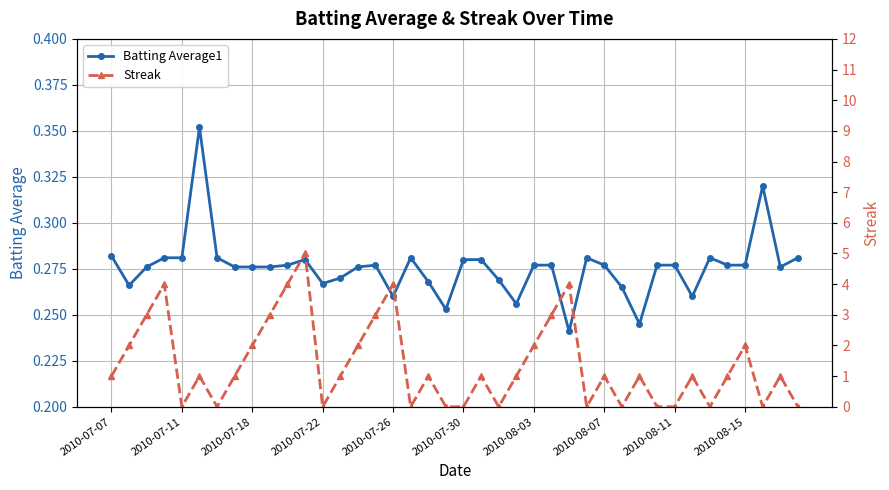

True or false: Batting Average1 has more than 0 points higher than both neighbors.

True